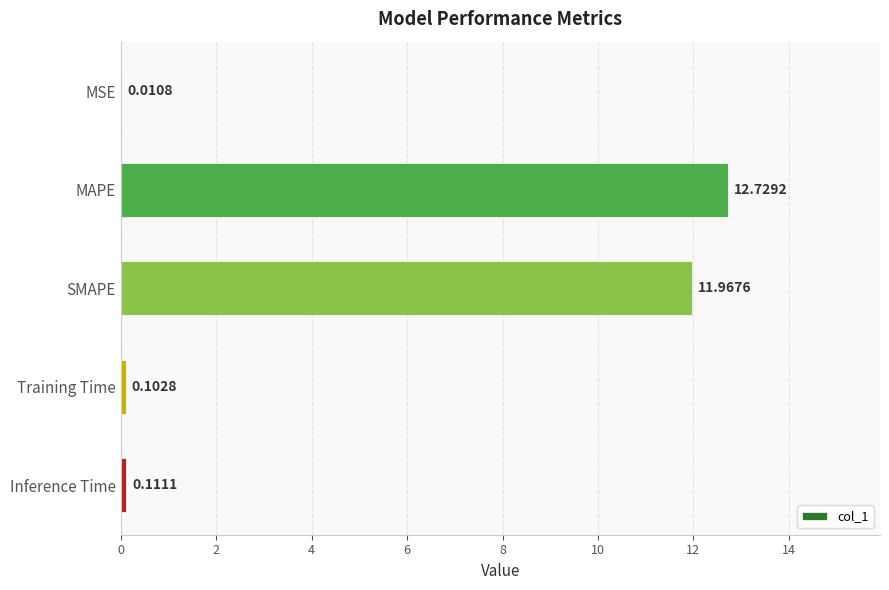

Which category has the highest value across all series?

MAPE